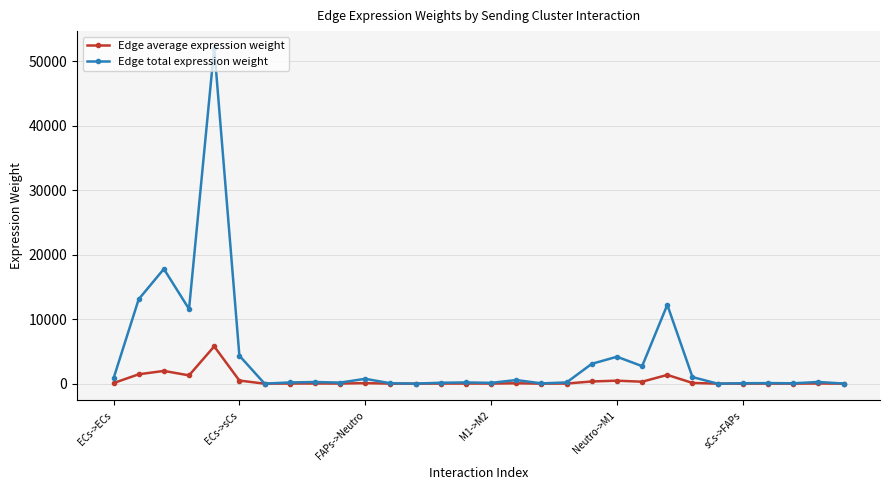

What are all the series names shown in the legend?

Edge average expression weight, Edge total expression weight